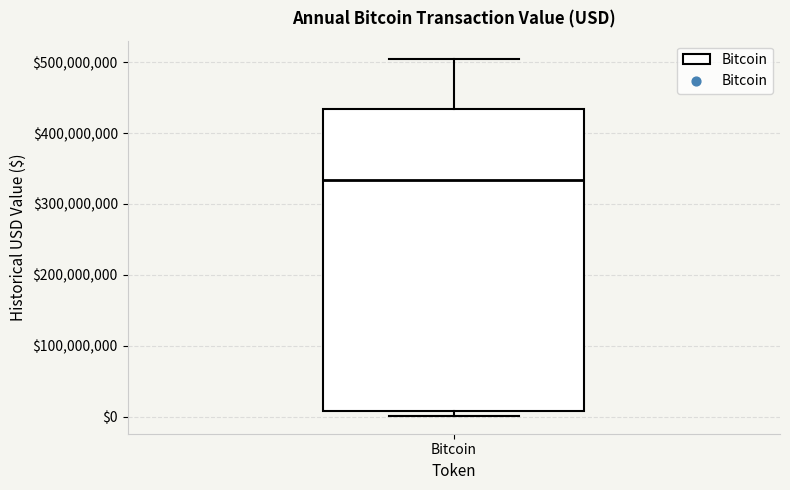

Read this box plot against the y-axis: the position of the median line, the range covered by the box, and the ends of both whiskers. The values are not printed on the chart, so give them approximately, as read against the axis.

median 330000000, box 10000000 to 430000000, whiskers 0 to 510000000